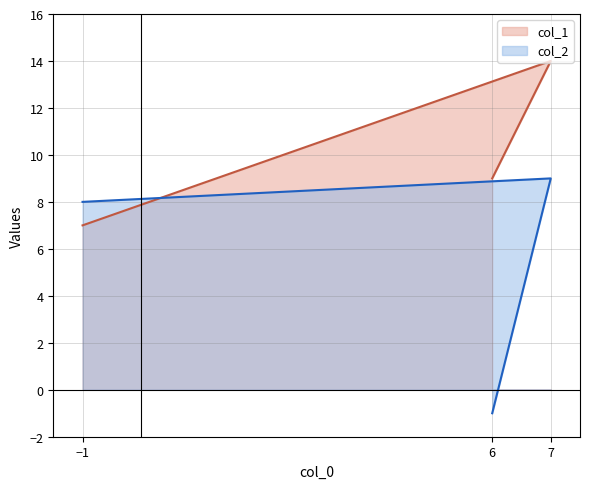

Which series has the largest range (max minus min)?

col_2